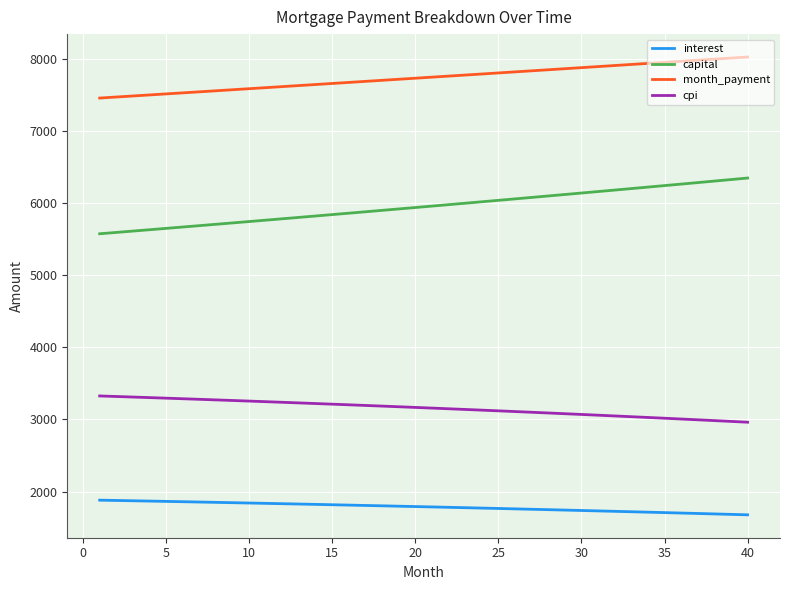

What are all the series names shown in the legend?

interest, capital, month_payment, cpi